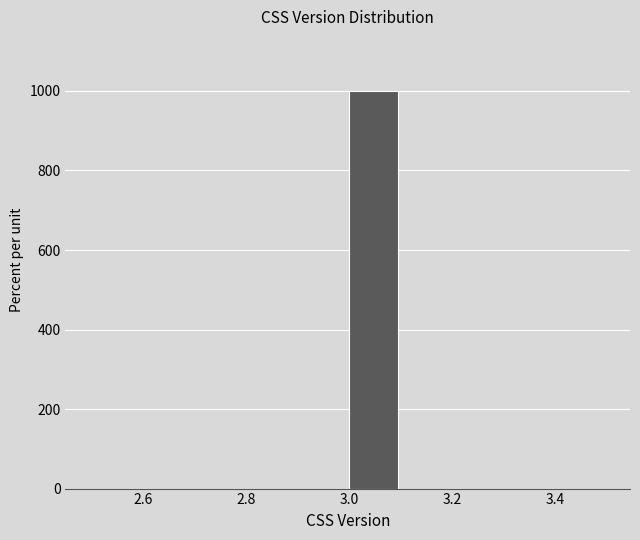

Reading left to right, list every bar in this chart as the range it spans on the x-axis followed by its height. The values are not printed on the chart, so give them approximately, as read against the axis.

2.5 to 2.6: 0
2.6 to 2.7: 0
2.7 to 2.8: 0
2.8 to 2.9: 0
2.9 to 3.0: 0
3.0 to 3.1: 1000
3.1 to 3.2: 0
3.2 to 3.3: 0
3.3 to 3.4: 0
3.4 to 3.5: 0